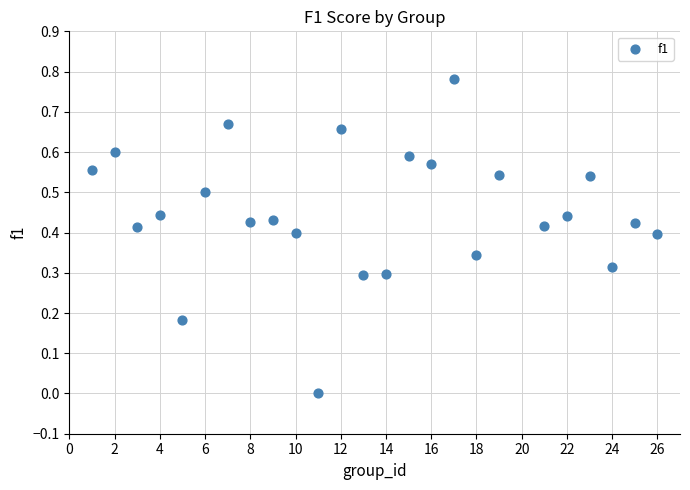

What is the range of X values (max minus min)?

25.0